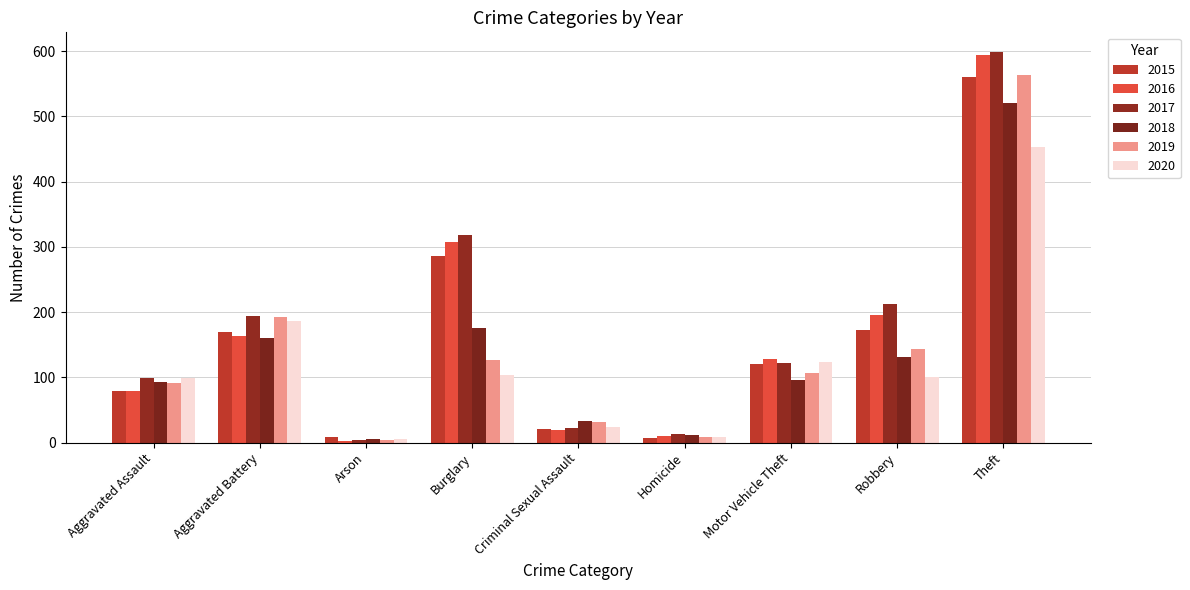

What is the sum of all 2016 values?

1501